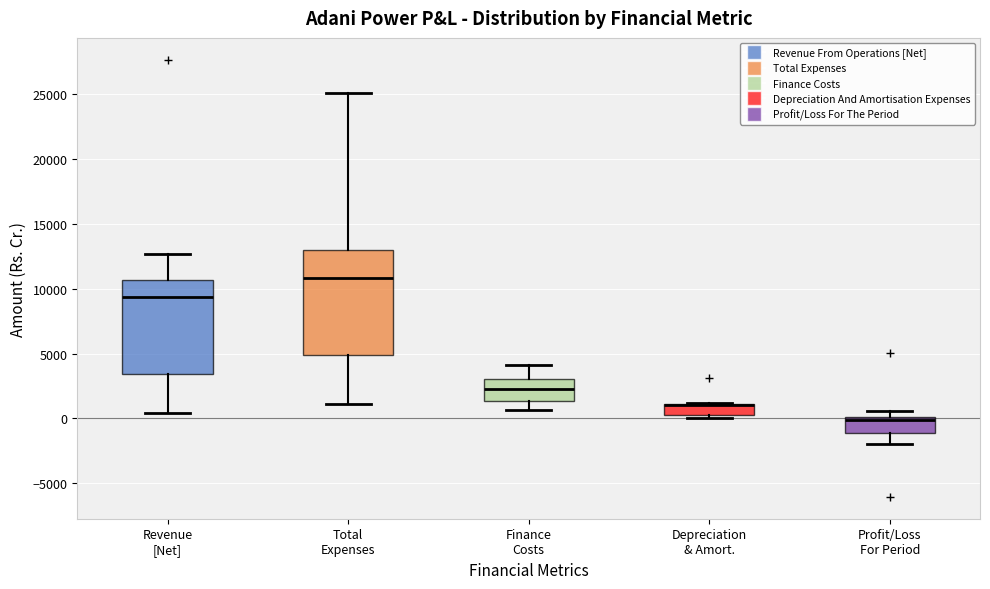

Reading left to right, read every box against the y-axis: the position of its median line, the range the box covers, and the ends of its whiskers. The values are not printed on the chart, so give them approximately, as read against the axis.

Revenue [Net]: median 9500, box 3500 to 10500, whiskers 500 to 12500
Total Expenses: median 11000, box 5000 to 13000, whiskers 1000 to 25000
Finance Costs: median 2500, box 1500 to 3000, whiskers 500 to 4000
Depreciation & Amort.: median 1000 (drawn on the box's upper edge), box 0 to 1000, whiskers 0 (just below the box's lower edge) to 1000
Profit/Loss For Period: median 0 (just below the box's upper edge), box -1000 to 0, whiskers -2000 to 500